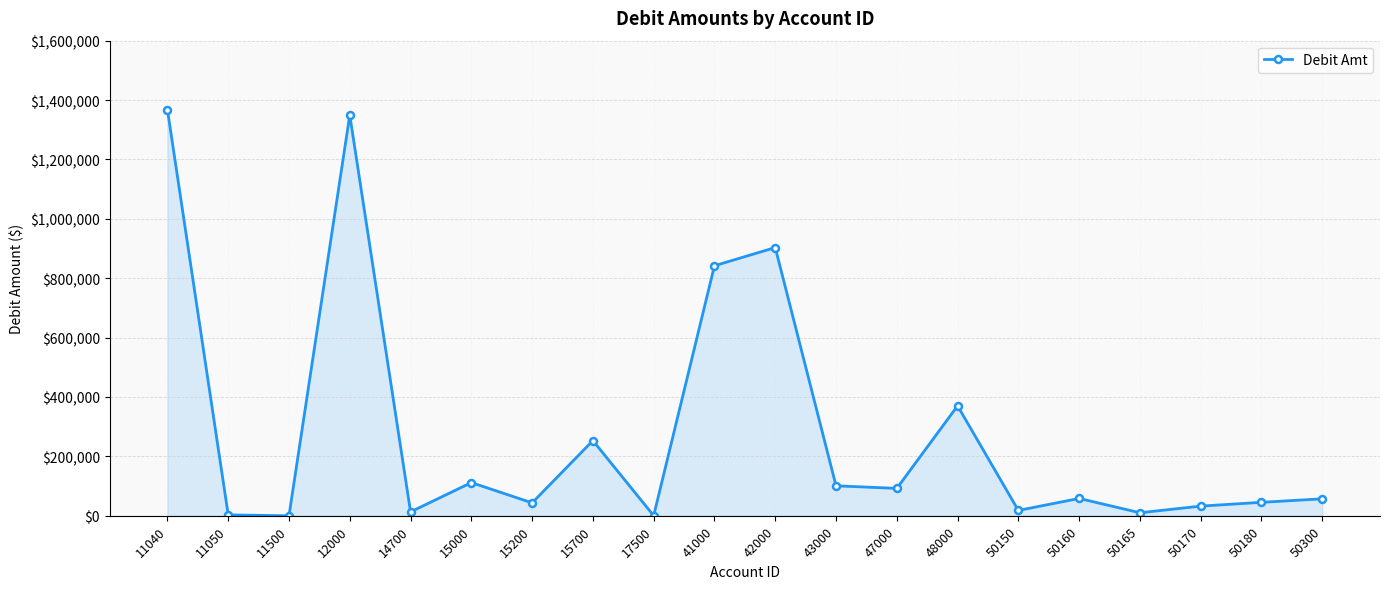

How many points are lower than both their immediate neighbors (excluding endpoints)?

7